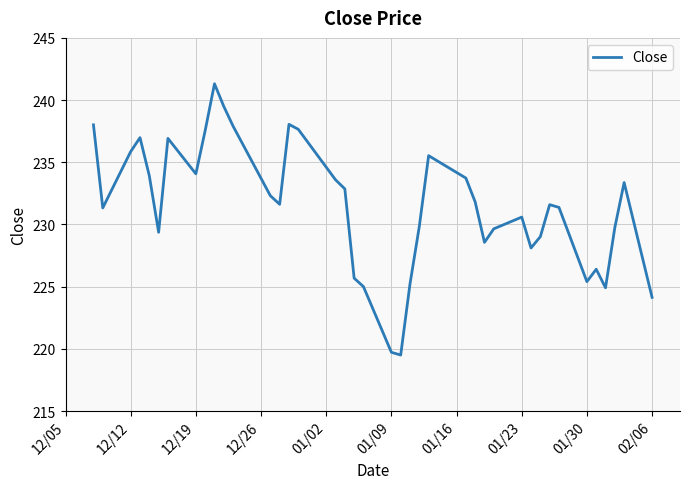

What is the difference between the maximum and second lowest values?

21.6